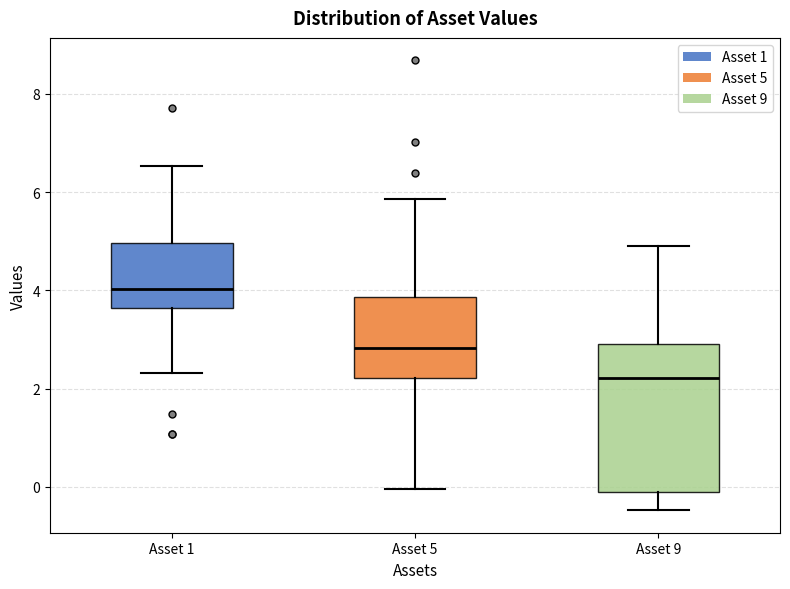

Reading left to right, read every box against the y-axis: the position of its median line, the range the box covers, and the ends of its whiskers. The values are not printed on the chart, so give them approximately, as read against the axis.

Asset 1: median 4.0, box 3.6 to 5.0, whiskers 2.4 to 6.6
Asset 5: median 2.8, box 2.2 to 3.8, whiskers 0.0 to 5.8
Asset 9: median 2.2, box -0.2 to 3.0, whiskers -0.4 to 4.8